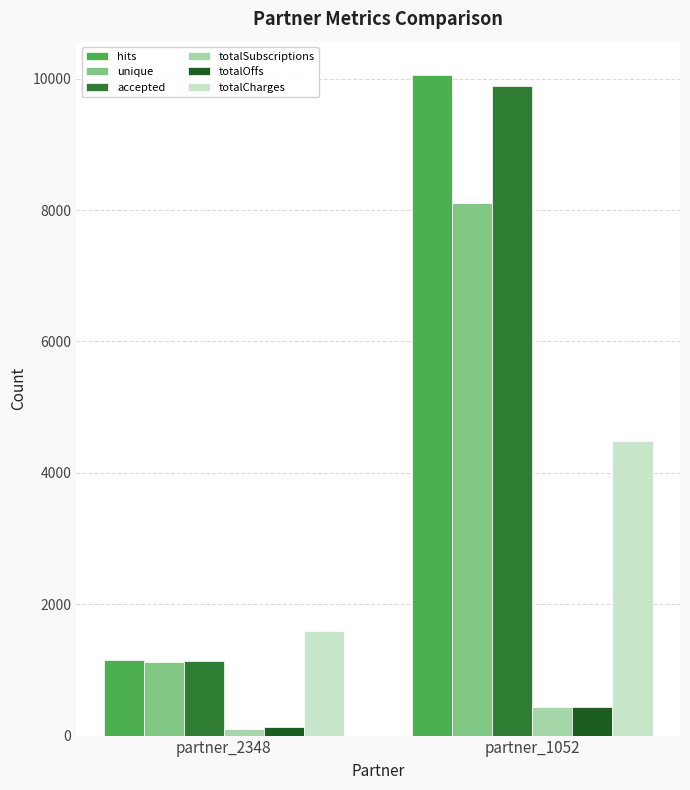

How many totalCharges values are between 1599 and 4485?

2